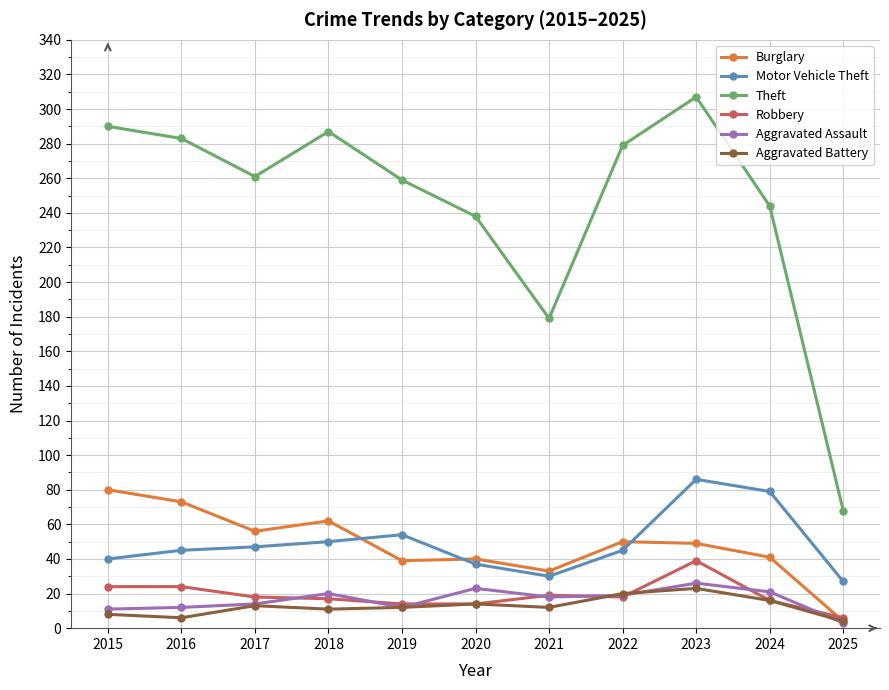

What is the value of the Robbery point at the 3rd from the left?

18